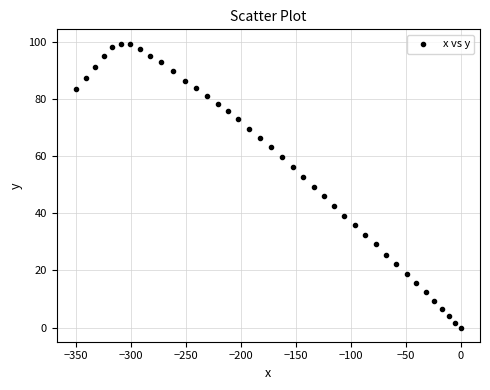

What is the range of Y values (max minus min)?

99.6